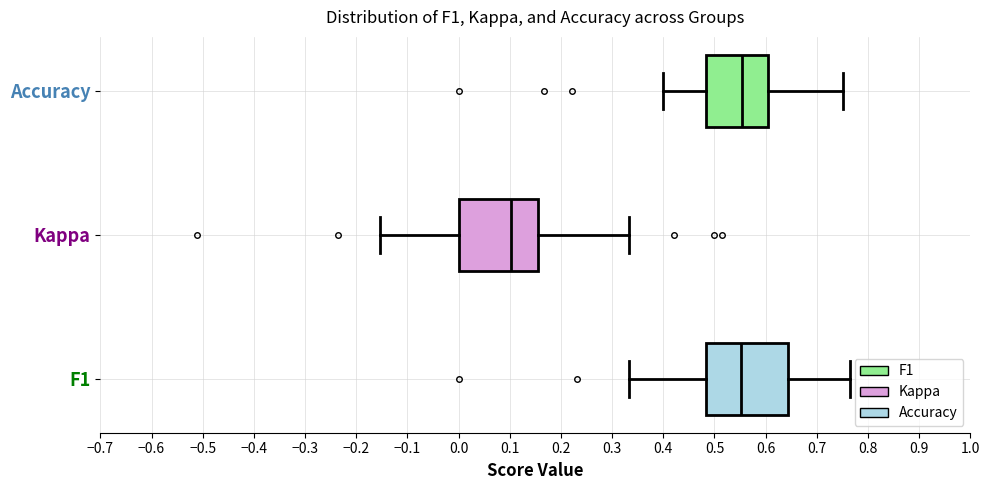

Where is the left edge of the box for F1 on the x-axis? The values are not printed on the chart, so give them approximately, as read against the axis.

0.48